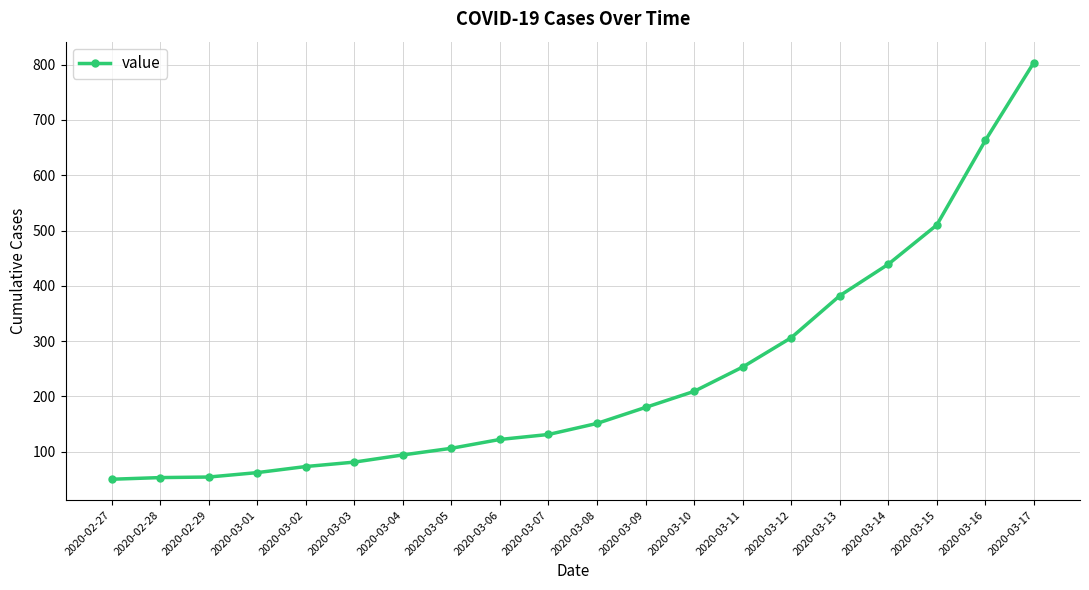

What is the label of the 1st point from the left?

2020-02-27